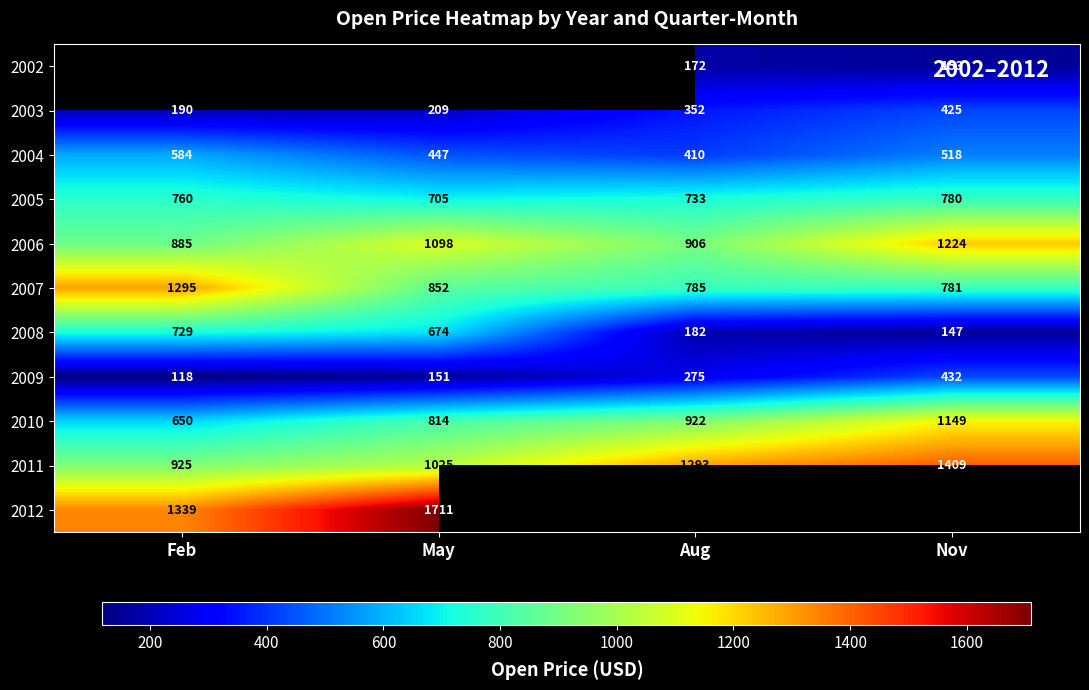

Between Nov and May, which is larger?

May